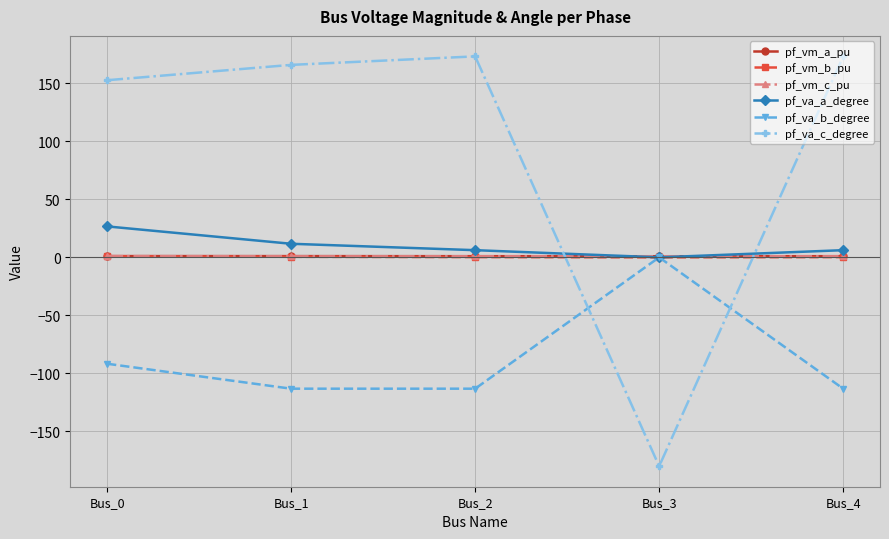

The value of pf_va_b_degree at Bus_3 is 0.0. True or false?

True